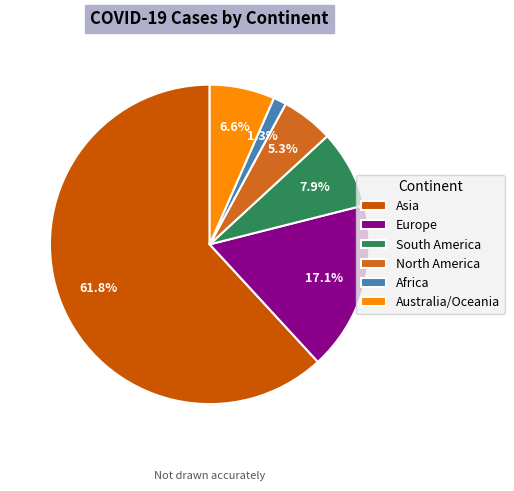

What is the majority slice?

Asia